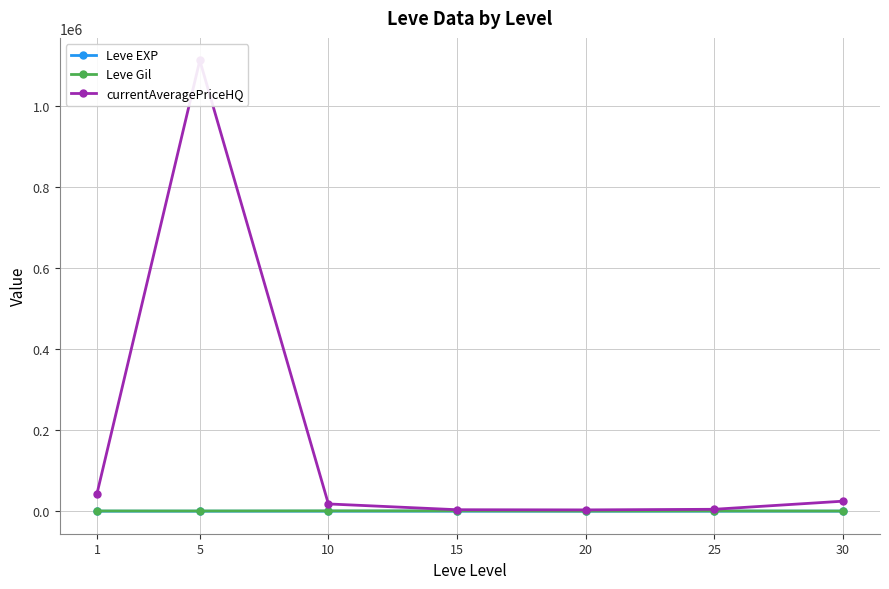

How many values in the Leve Gil series exceed 531?

4